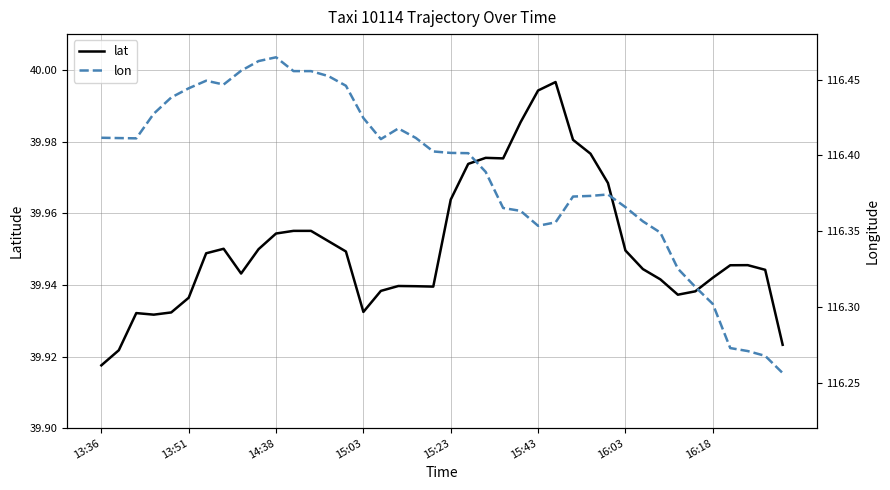

Where is lat nearest to the value 39?

13:36